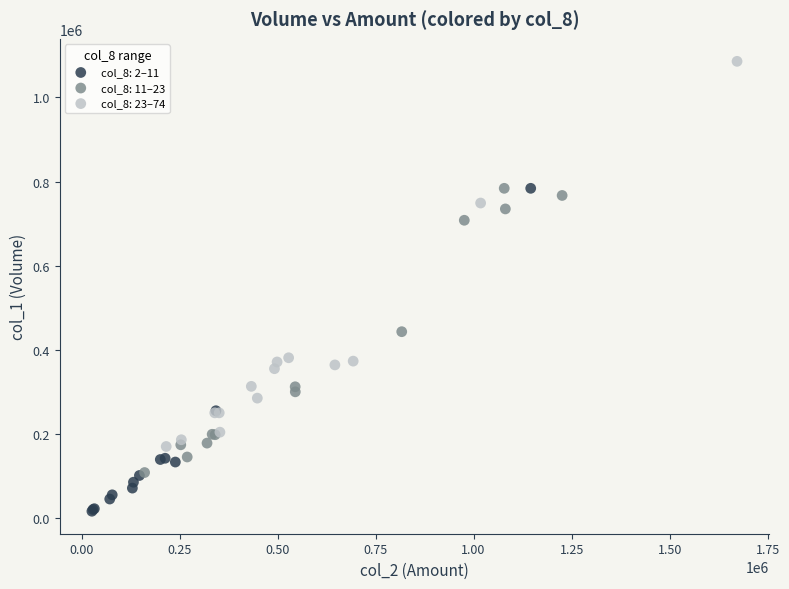

Which series reaches the minimum Y coordinate?

col_8: 2–11